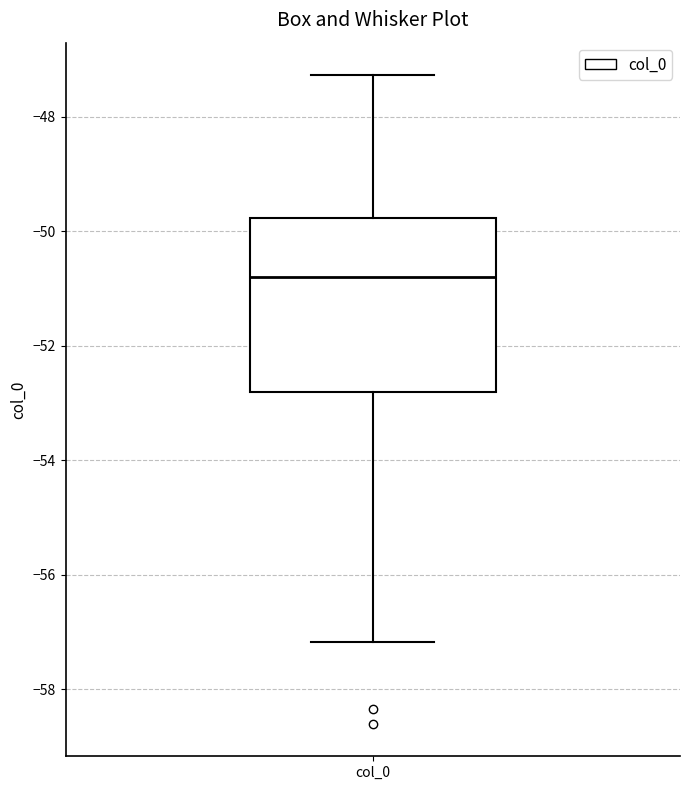

Transcribe this box plot: give where the median line is, the range the box spans, and where the two whiskers end, as read against the y-axis. The values are not printed on the chart, so give them approximately, as read against the axis.

median -50.8, box -52.8 to -49.8, whiskers -57.2 to -47.2